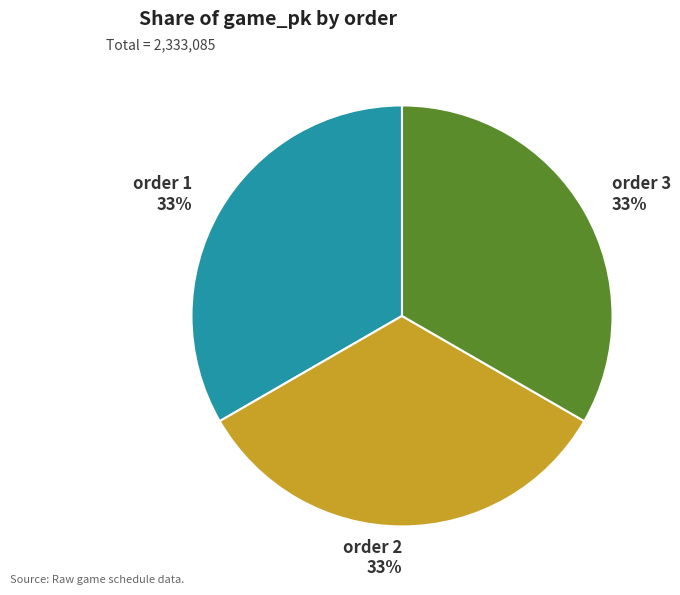

Combined, do order 1 and order 2 account for over 50%?

Yes